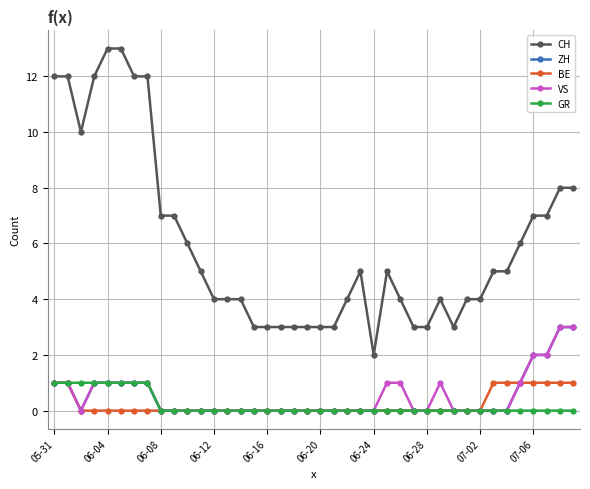

What is the highest value of the CH series?

13